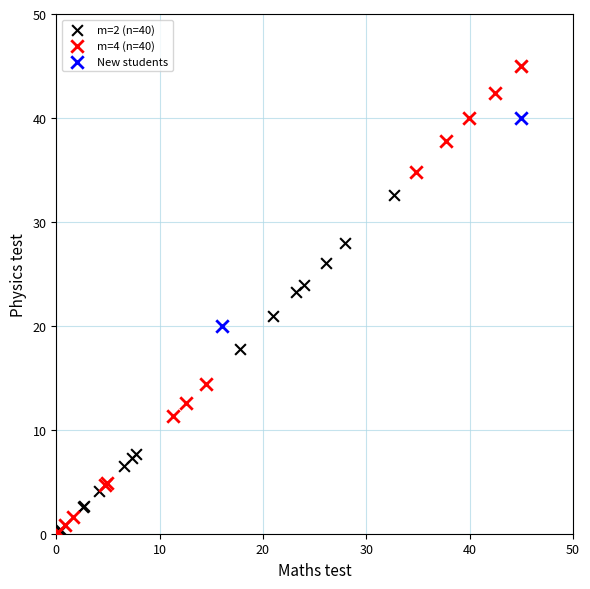

What are all the series names shown in the legend?

m=2 (n=40), m=4 (n=40), New students